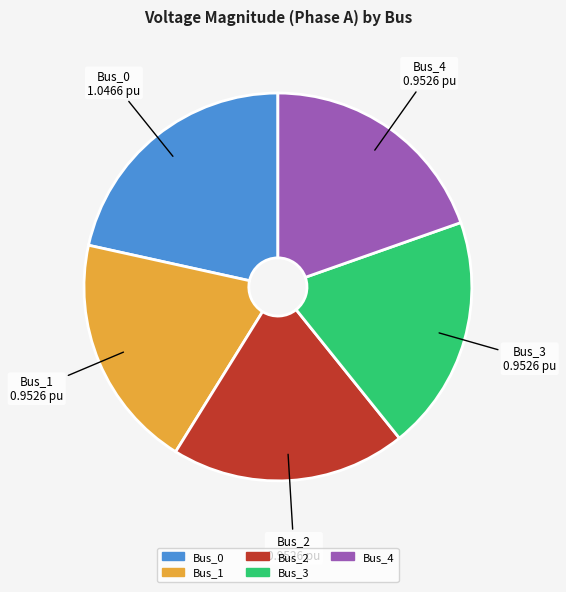

Is the sum of Bus_4 and Bus_1 greater than half?

No